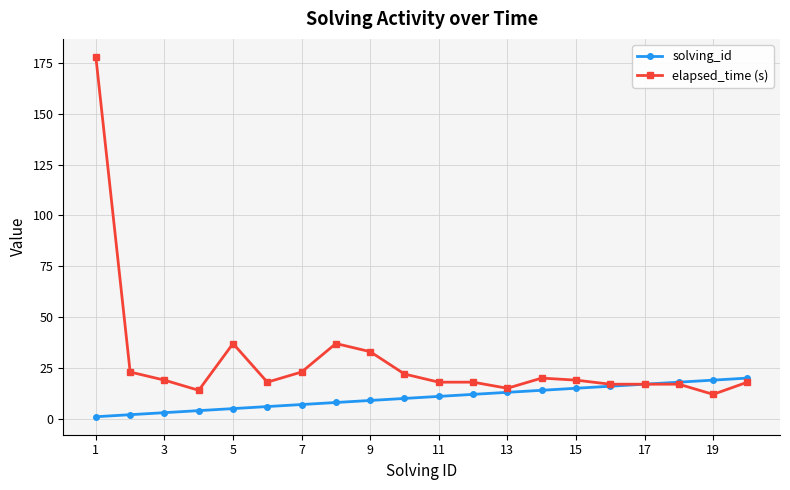

What is the value of the solving_id point at the 18th from the left?

18